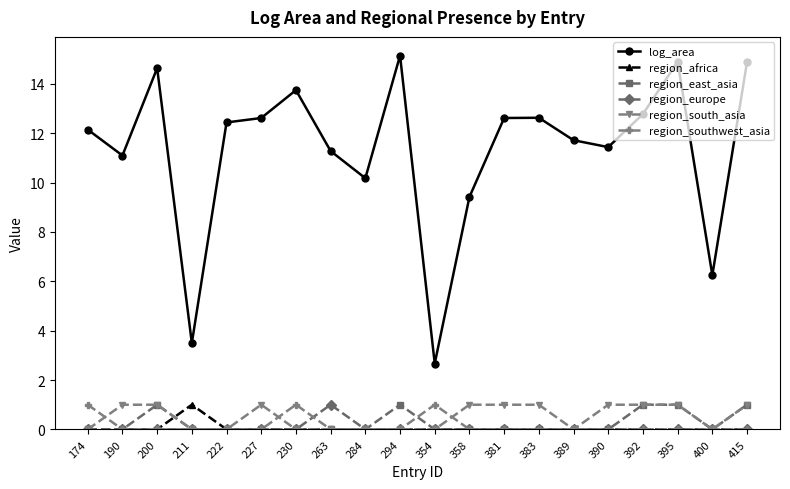

Where is the first local maximum for region_east_asia?

200